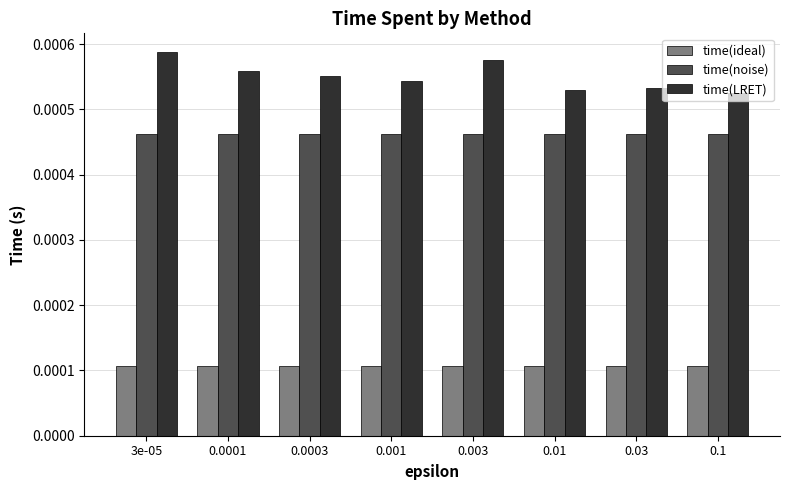

Rank the series by their average value, from highest to lowest.

time(LRET), time(noise), time(ideal)